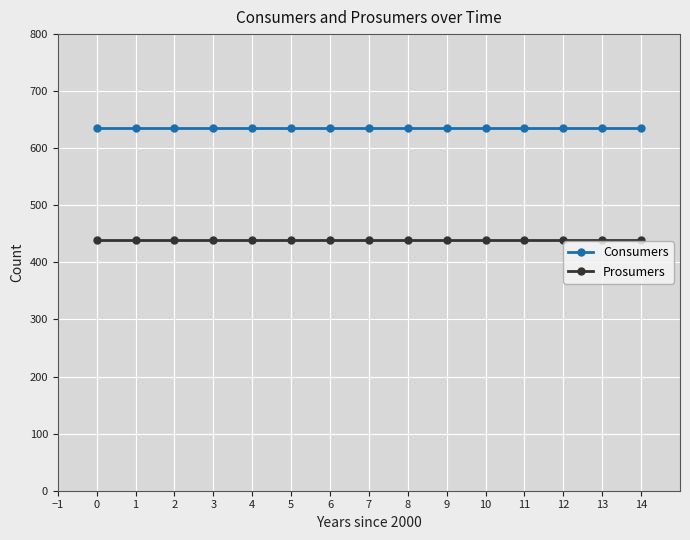

Is it true that Prosumers equals 440 at 4?

True